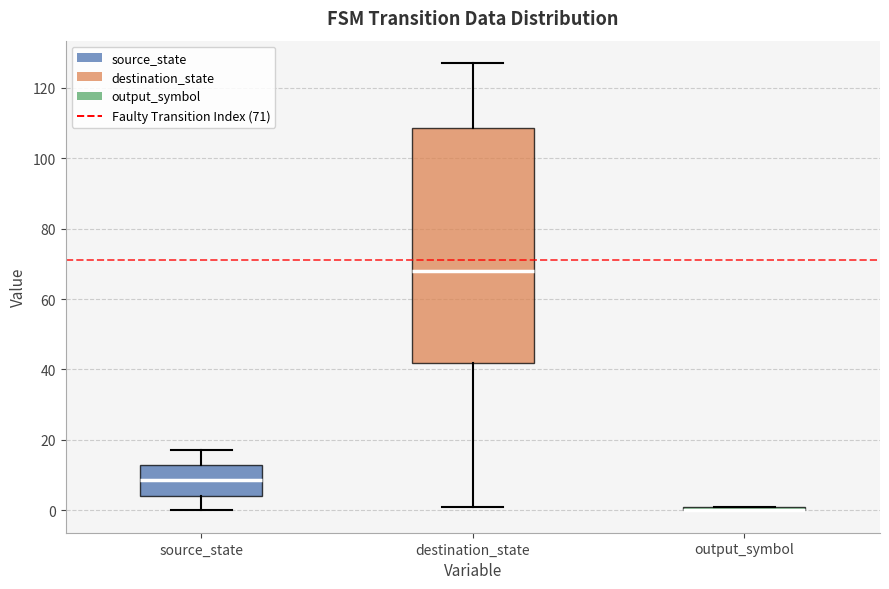

Where is the upper edge of the box for output_symbol on the y-axis? The values are not printed on the chart, so give them approximately, as read against the axis.

2